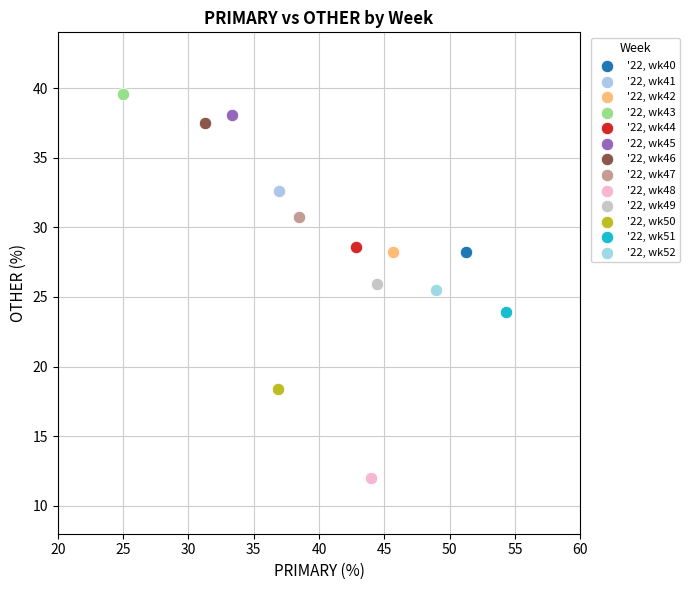

What are all the series names shown in the legend?

'22, wk40, '22, wk41, '22, wk42, '22, wk43, '22, wk44, '22, wk45, '22, wk46, '22, wk47, '22, wk48, '22, wk49, '22, wk50, '22, wk51, '22, wk52